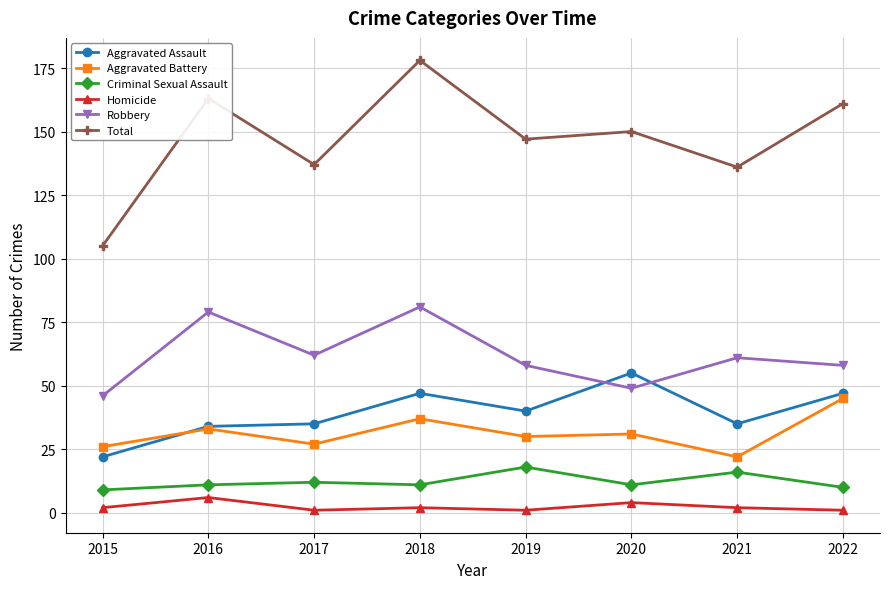

Reading right to left, transcribe all the data shown in this chart.

Aggravated Assault: 47	35	55	40	47	35	34	22
Aggravated Battery: 45	22	31	30	37	27	33	26
Criminal Sexual Assault: 10	16	11	18	11	12	11	9
Homicide: 1	2	4	1	2	1	6	2
Robbery: 58	61	49	58	81	62	79	46
Total: 161	136	150	147	178	137	163	105